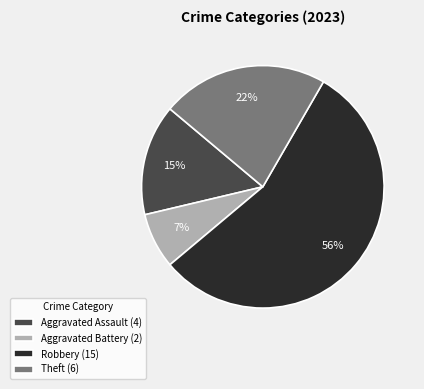

How many segments does this pie chart have?

4